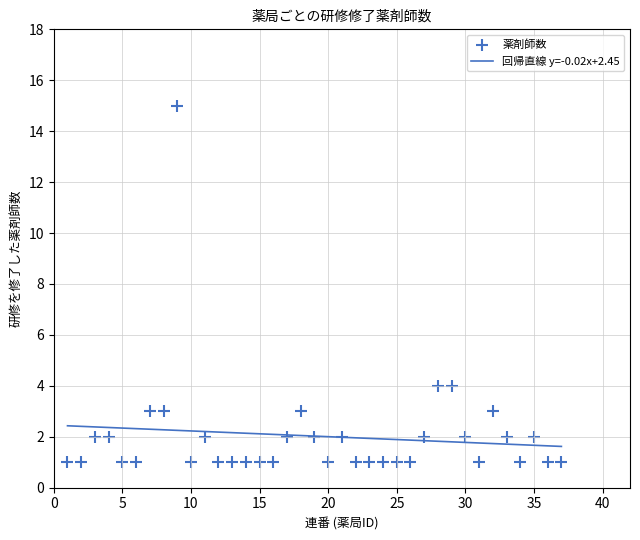

What is the range of Y values (max minus min)?

14